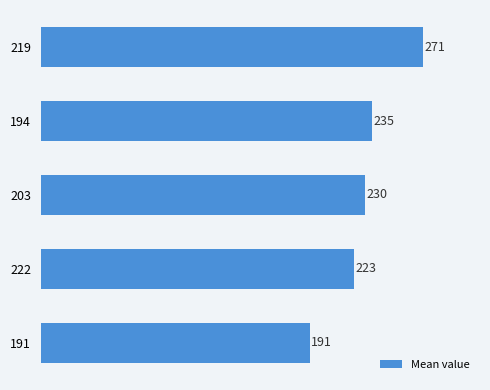

The value at 191 is 321.3. True or false?

False